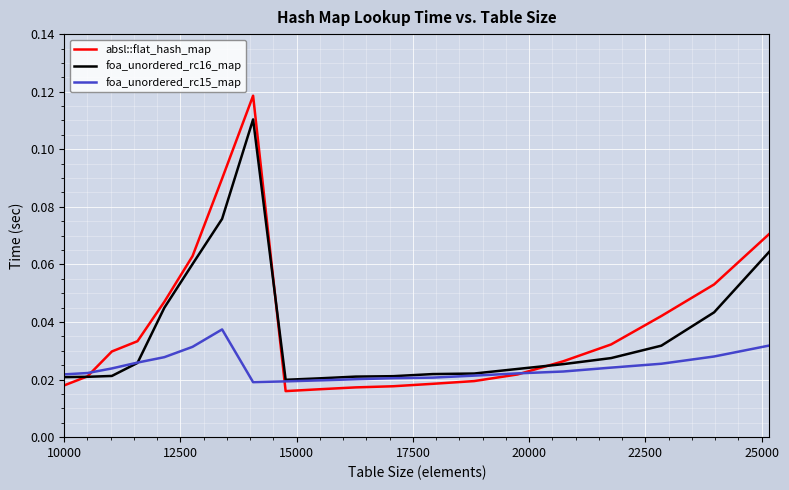

Which series has the widest spread of values?

absl::flat_hash_map